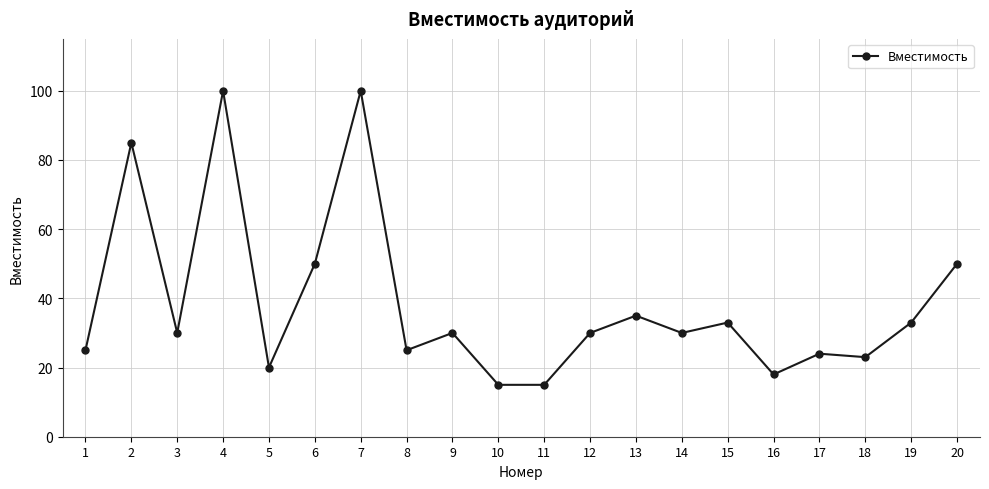

What is the greatest value displayed?

100